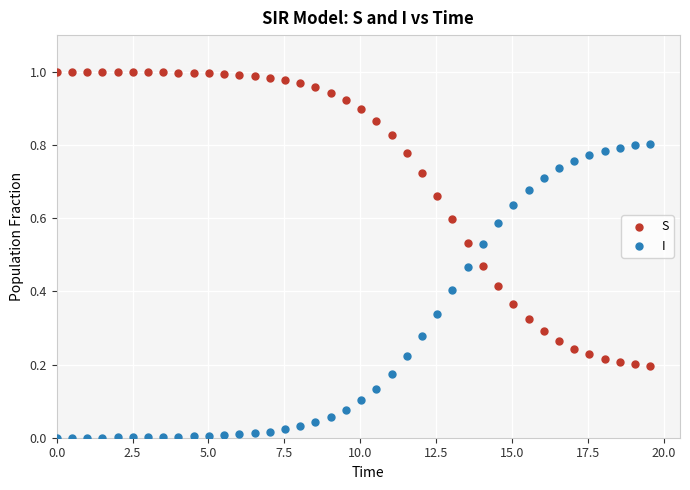

Across all data points, what is the range of X values (max minus min)?

19.6